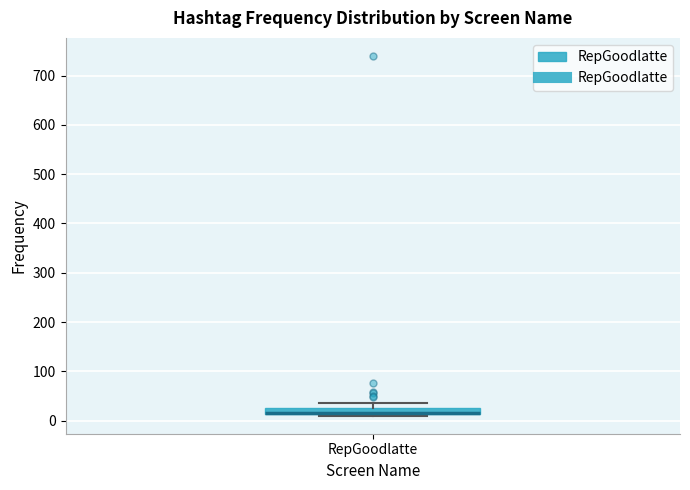

Where is the upper edge of the box for RepGoodlatte on the y-axis? The values are not printed on the chart, so give them approximately, as read against the axis.

30